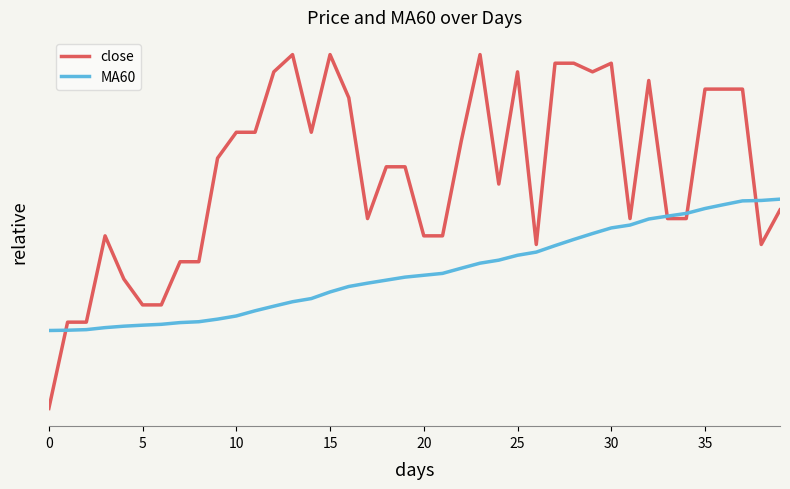

Is this an area chart (filled region under the line)?

No